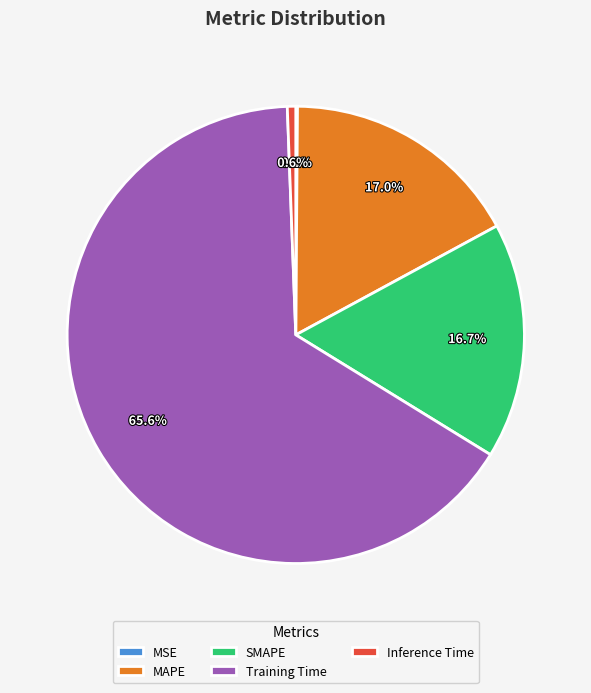

To the nearest percent, what percentage of the pie is MAPE?

17%